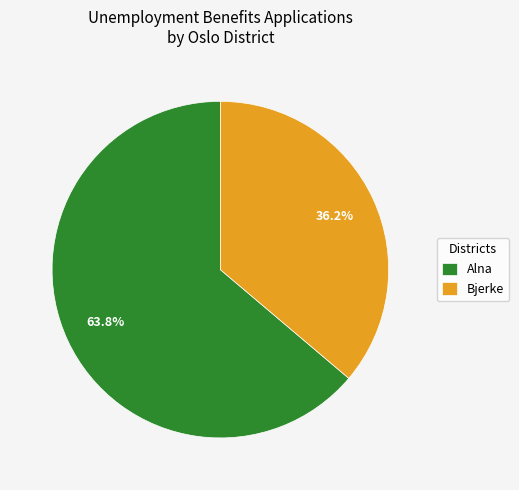

Between Bjerke and Alna, which is larger?

Alna